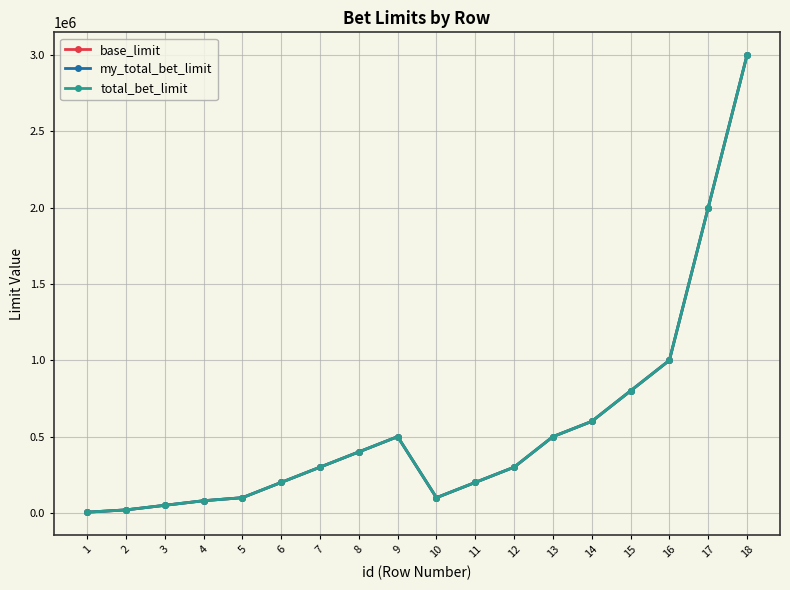

How many lines are shown in the chart?

3